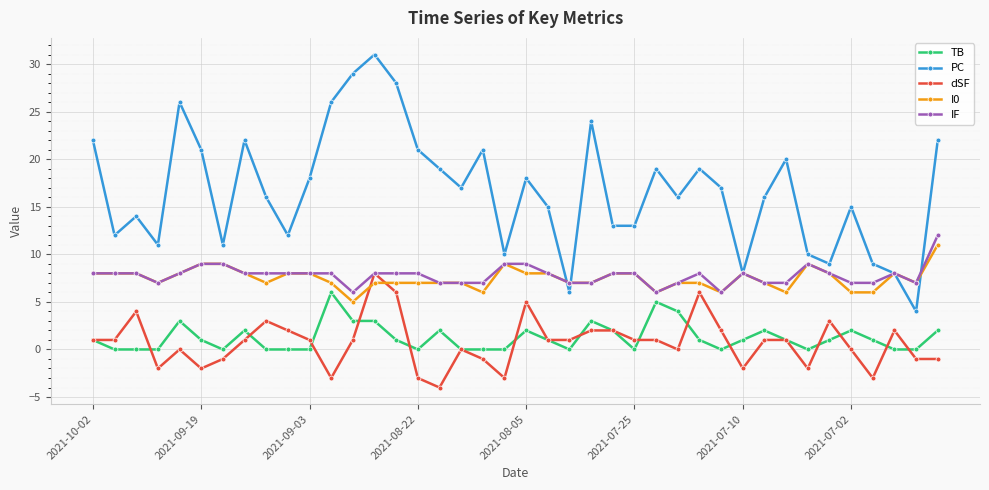

What is the highest value of the dSF series?

8